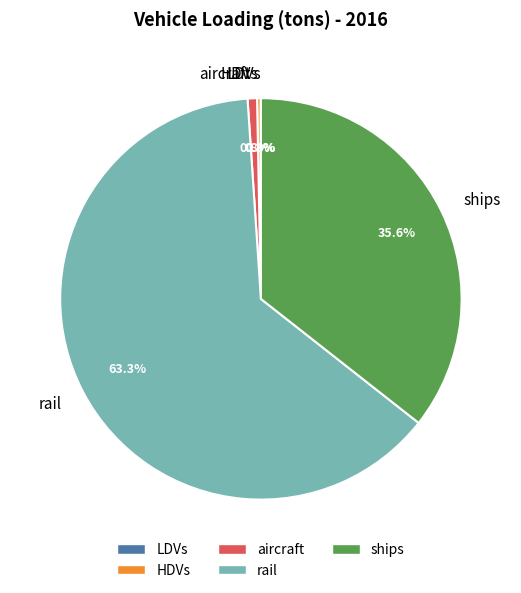

Which category has the biggest portion of the pie?

rail